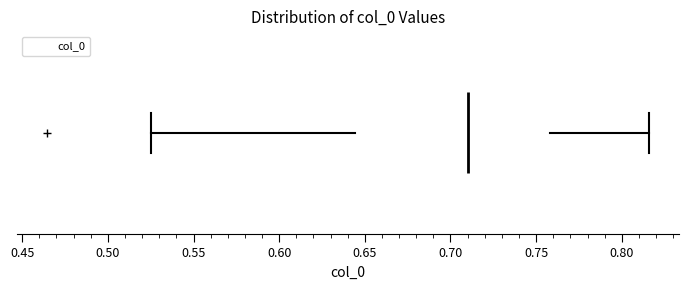

Read this box plot against the x-axis: the position of the median line, the range covered by the box, and the ends of both whiskers. The values are not printed on the chart, so give them approximately, as read against the axis.

median 0.710, box 0.645 to 0.760, whiskers 0.525 to 0.815